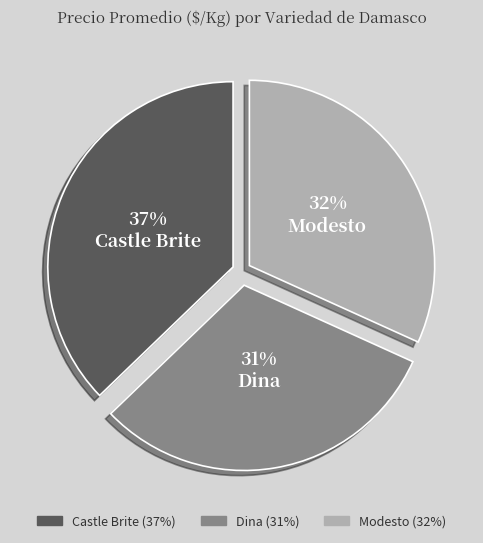

Rank the categories by value from lowest to highest.

Dina, Modesto, Castle Brite